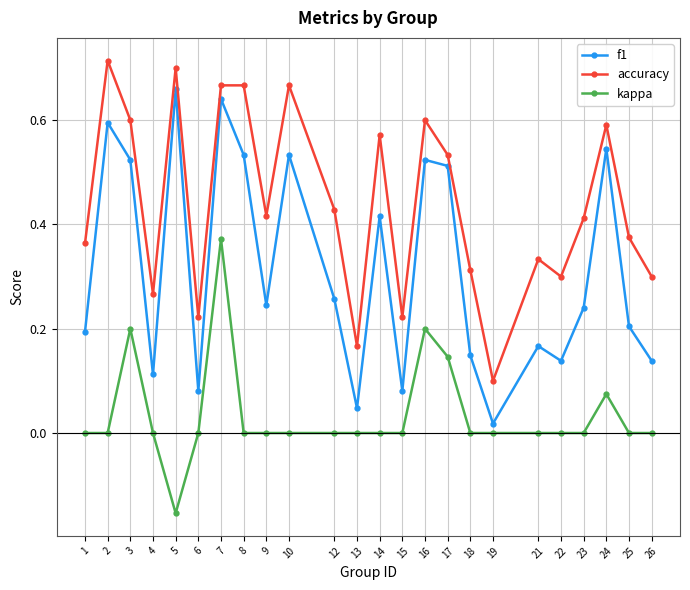

At which label does accuracy reach its peak?

2